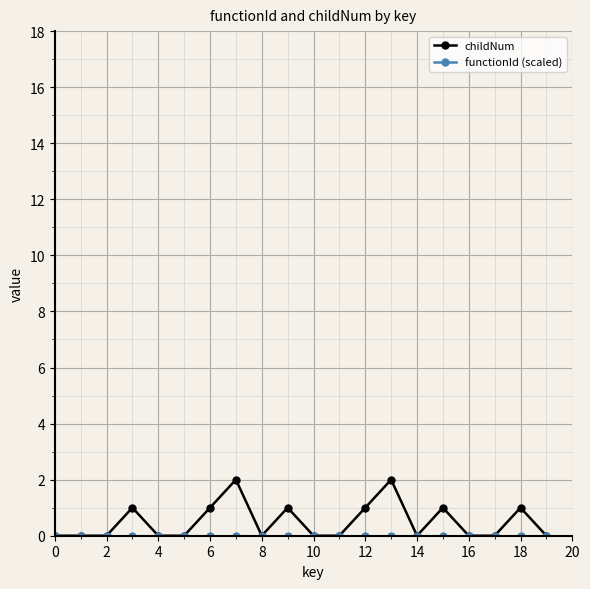

True or false: childNum has more than 0 points higher than both neighbors.

True